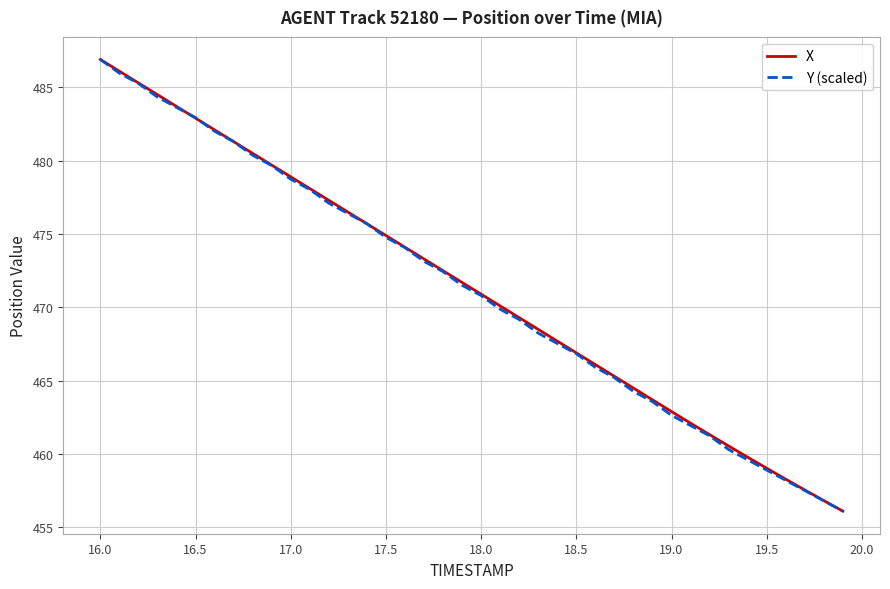

What is the minimum value for X?

456.1